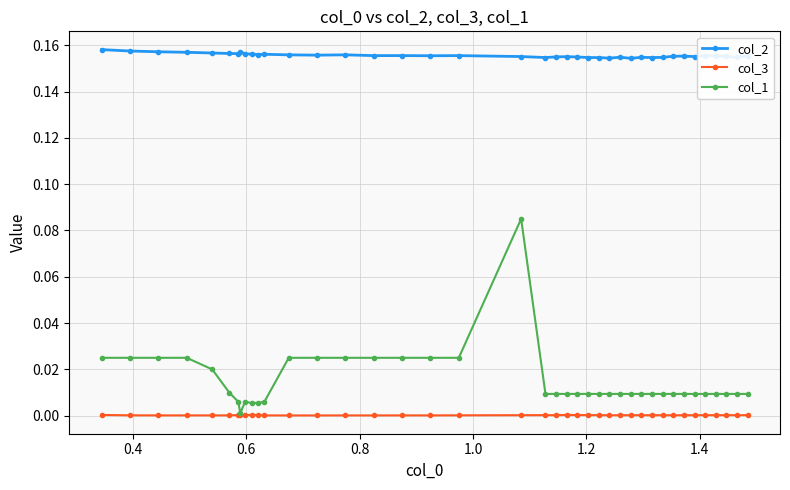

List the series in order of their peak value, highest first.

col_2, col_1, col_3